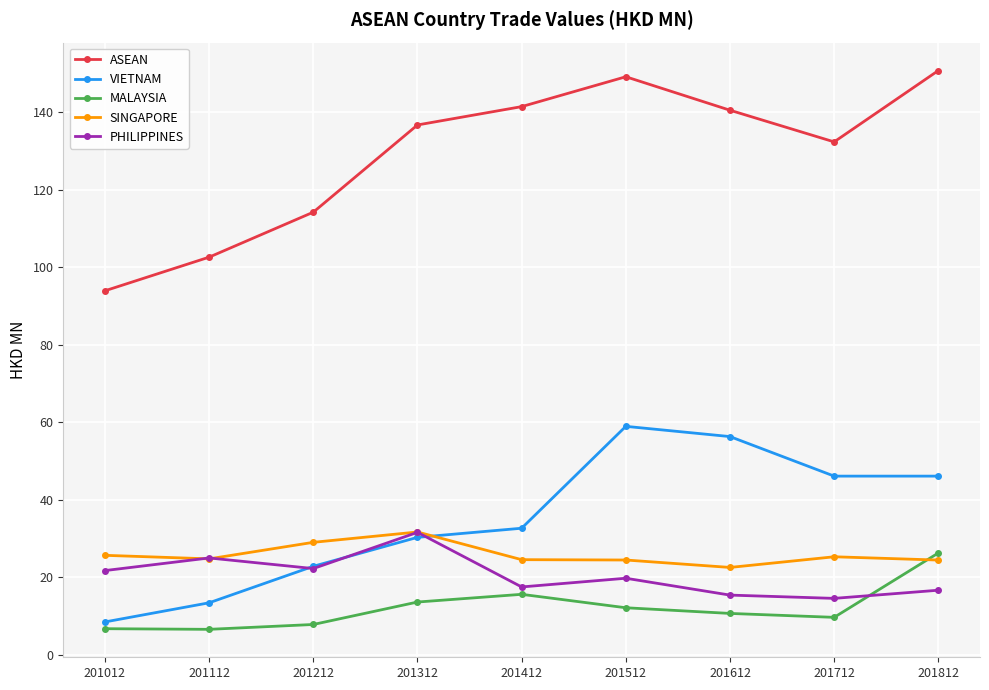

True or false: ASEAN and VIETNAM cross at least once.

False